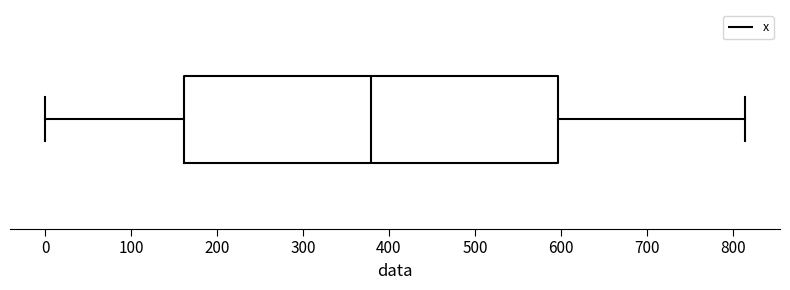

Read this box plot against the x-axis: the position of the median line, the range covered by the box, and the ends of both whiskers. The values are not printed on the chart, so give them approximately, as read against the axis.

median 380, box 160 to 600, whiskers 0 to 810